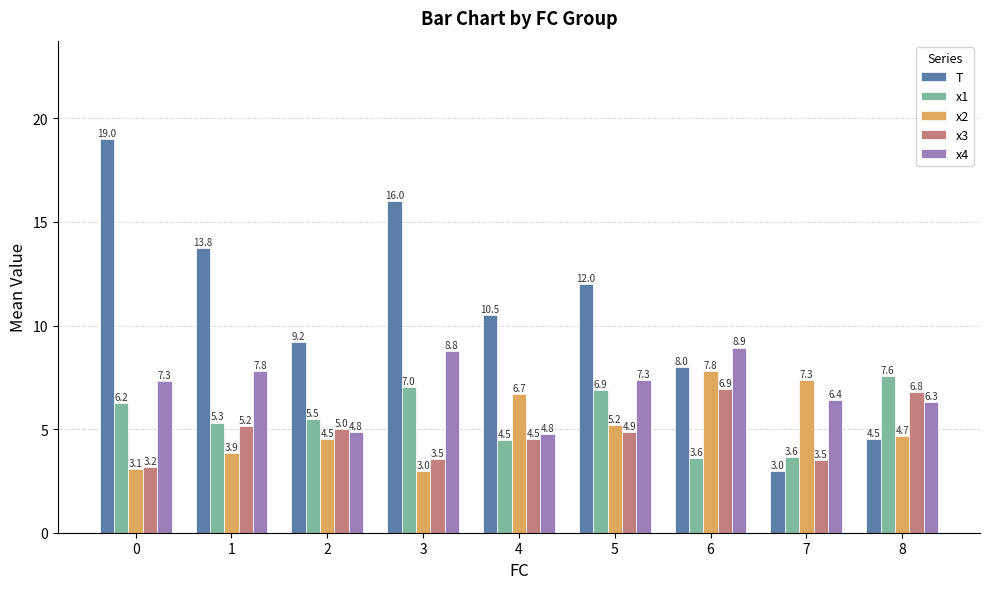

Is it true that x1 equals 1.2 at 1?

False